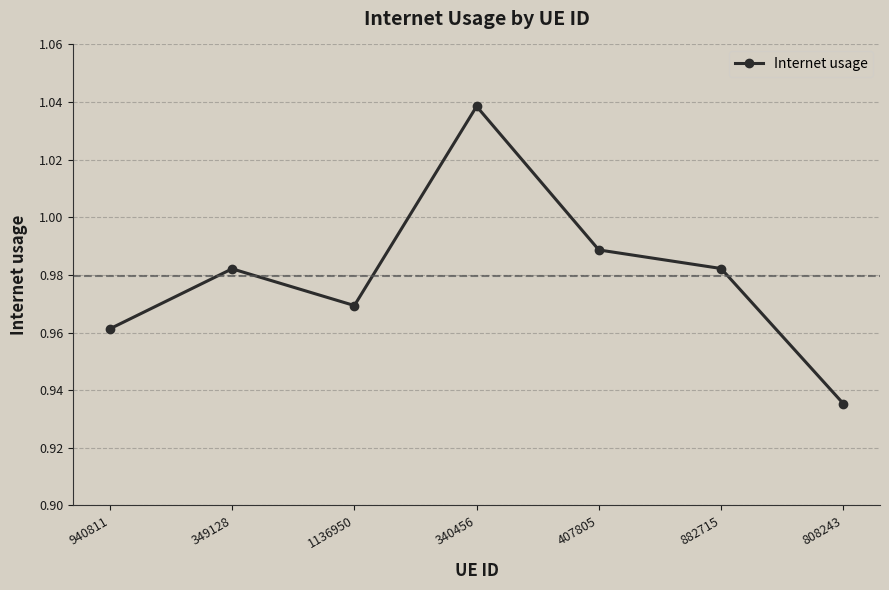

True or false: the data has more than 0 interior local peaks.

True